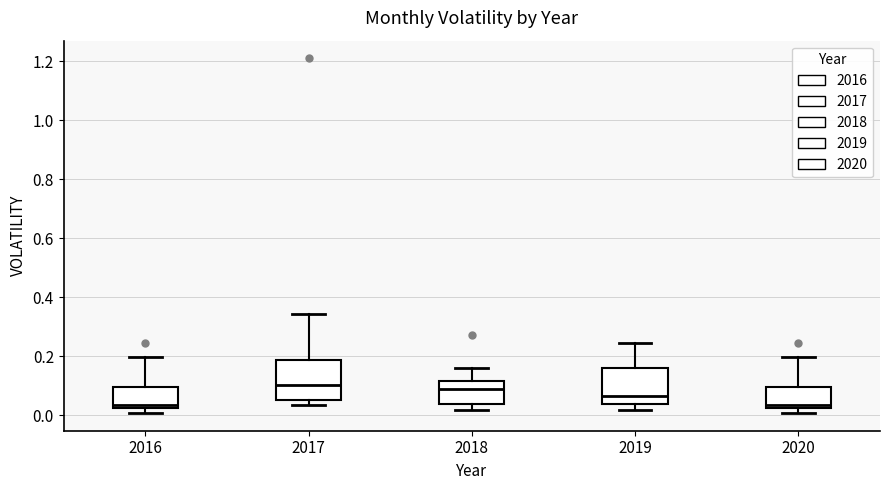

Where is the lower edge of the box at x = 2019 on the y-axis? The values are not printed on the chart, so give them approximately, as read against the axis.

0.04